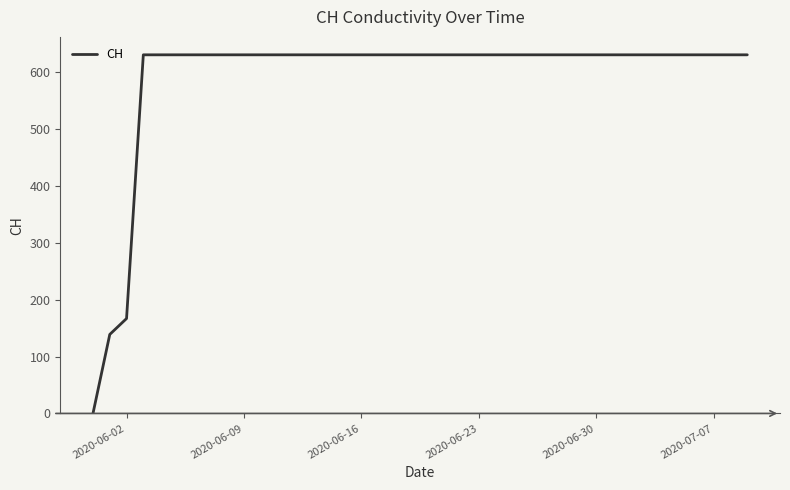

How many distinct data groups are displayed?

1